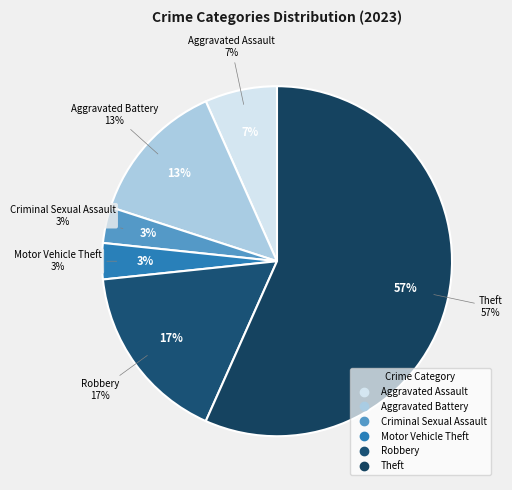

Does Burglary account for over 50% of the chart?

No